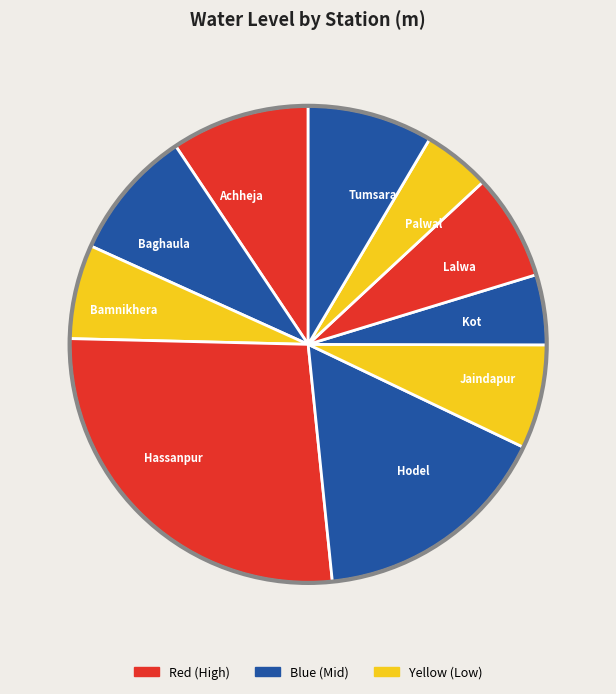

What is the ratio of the value at Jaindapur to the value at Kot?

1.5